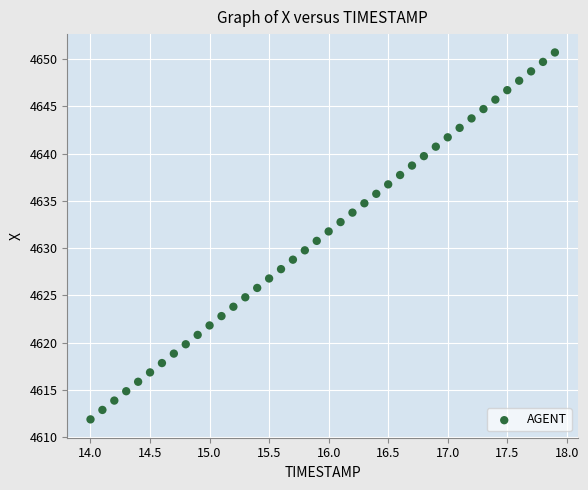

What is the range of X values (max minus min)?

3.9